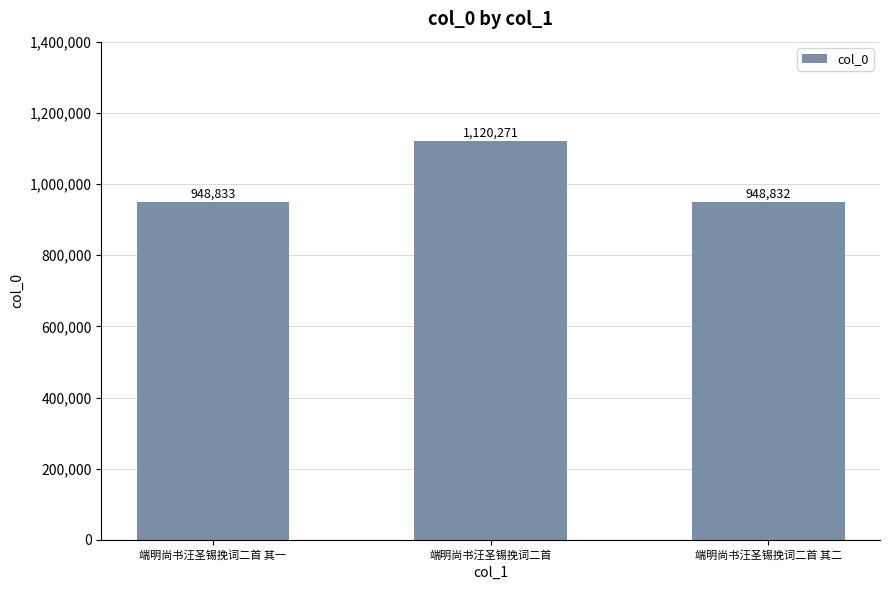

List the labels in order of value, largest first.

端明尚书汪圣锡挽词二首, 端明尚书汪圣锡挽词二首 其一, 端明尚书汪圣锡挽词二首 其二